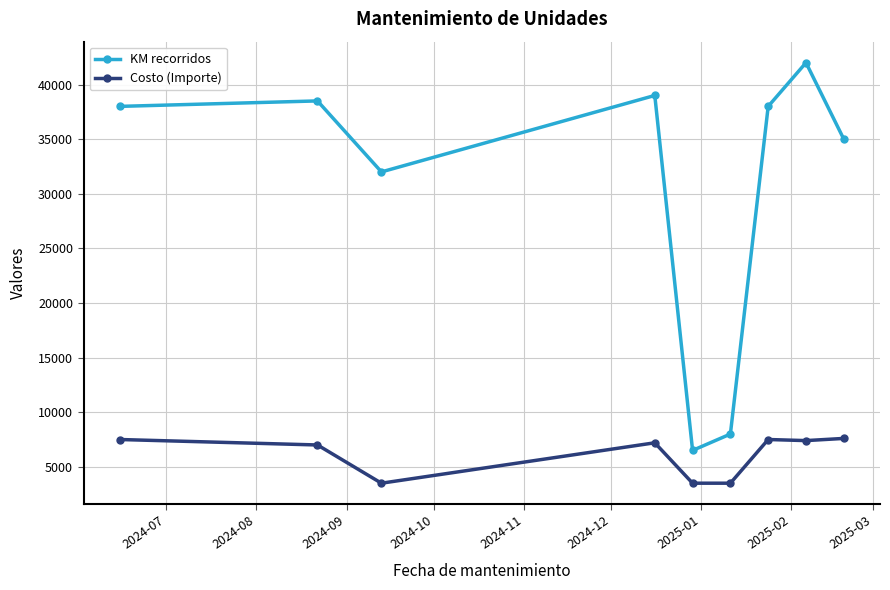

Which series has the widest spread of values?

KM recorridos